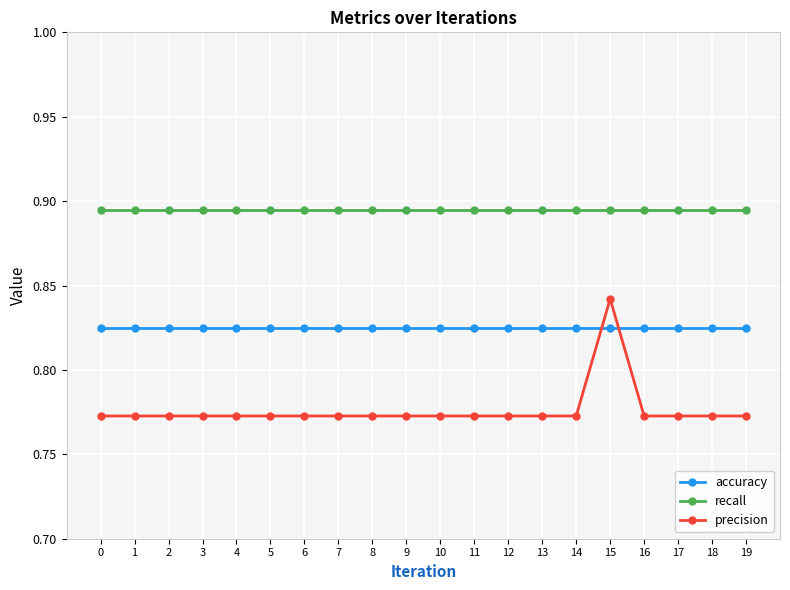

Is this an area chart (filled region under the line)?

No